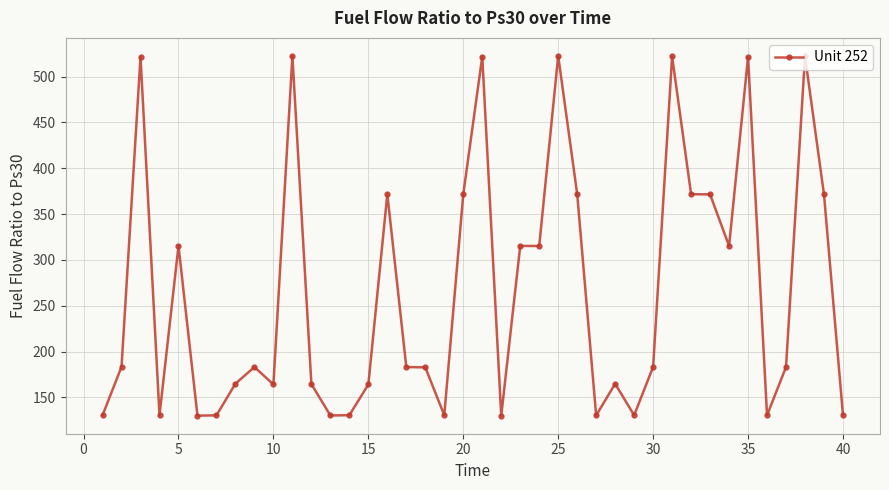

How many values exceed 183?

22